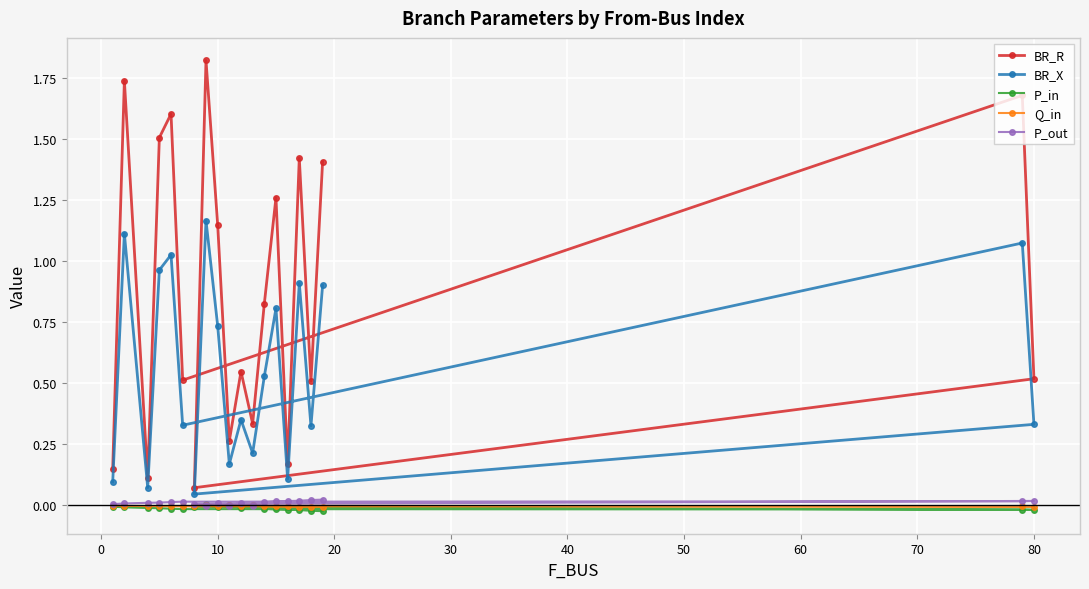

True or false: Q_in and BR_R cross at least once.

False